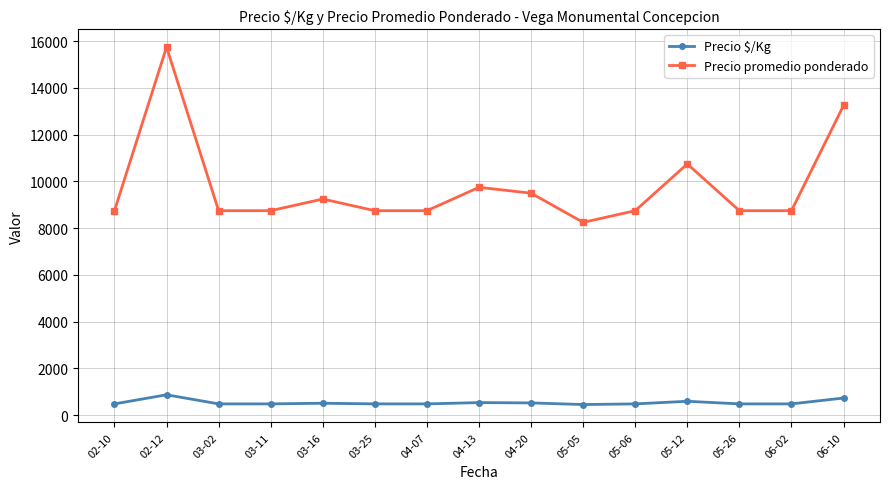

Does the chart display data point markers on the line(s)?

Yes